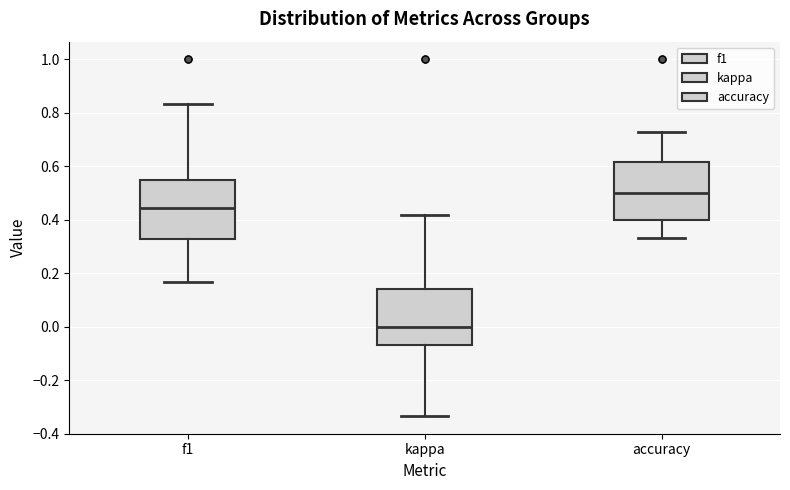

Where does the upper whisker of the box for accuracy end on the y-axis? The values are not printed on the chart, so give them approximately, as read against the axis.

0.72